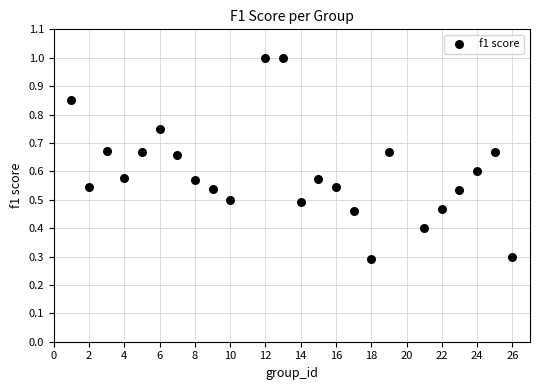

What is the range of X values (max minus min)?

25.0